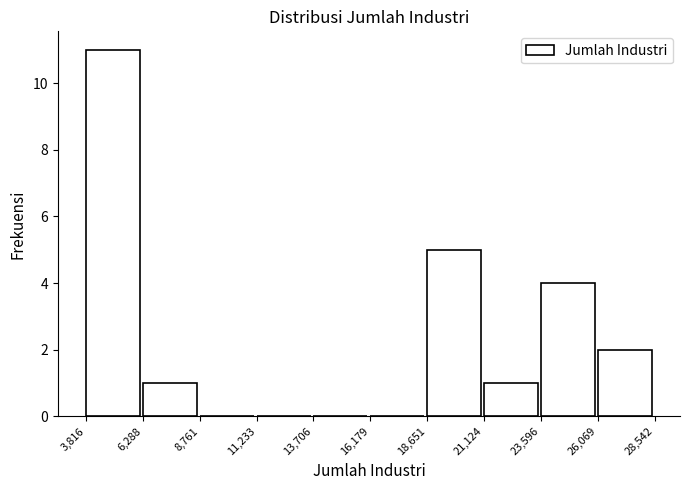

How tall is the bar that spans 6,288 to 8,761 on the x-axis? The values are not printed on the chart, so give them approximately, as read against the axis.

1